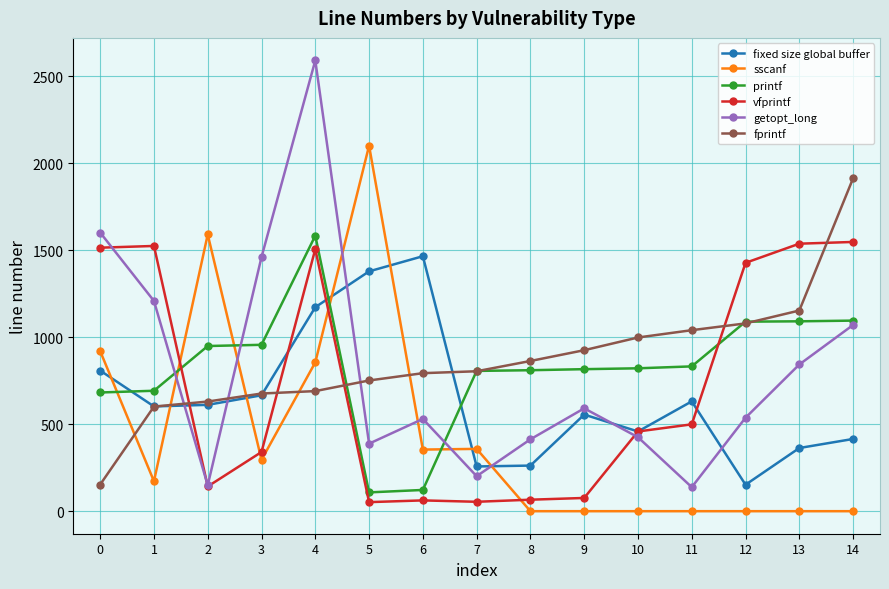

Is it true that getopt_long equals 843 at 13?

True